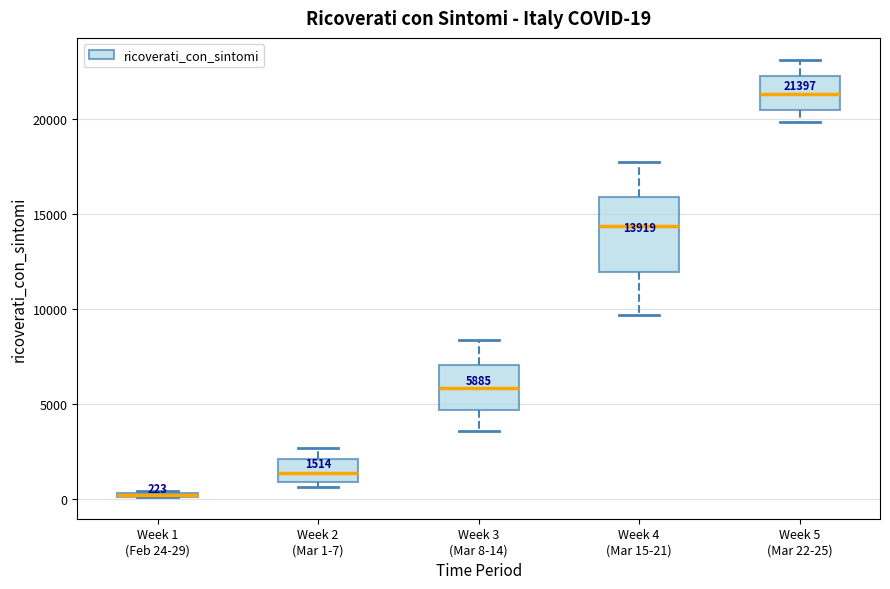

Which box is the tallest, from its lower edge to its upper edge?

Week 4 (Mar 15-21)